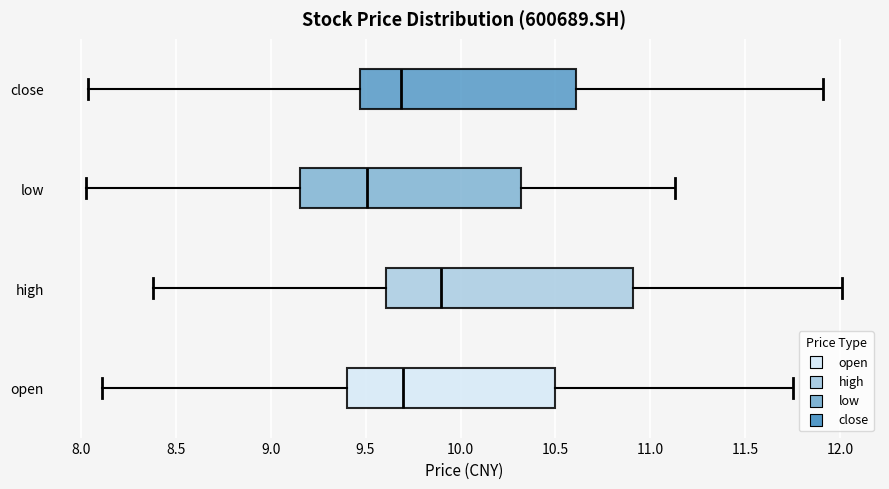

Reading bottom to top, read every box against the x-axis: the position of its median line, the range the box covers, and the ends of its whiskers. The values are not printed on the chart, so give them approximately, as read against the axis.

open: median 9.70, box 9.40 to 10.50, whiskers 8.10 to 11.75
high: median 9.90, box 9.60 to 10.90, whiskers 8.40 to 12.00
low: median 9.50, box 9.15 to 10.30, whiskers 8.05 to 11.15
close: median 9.70, box 9.45 to 10.60, whiskers 8.05 to 11.90